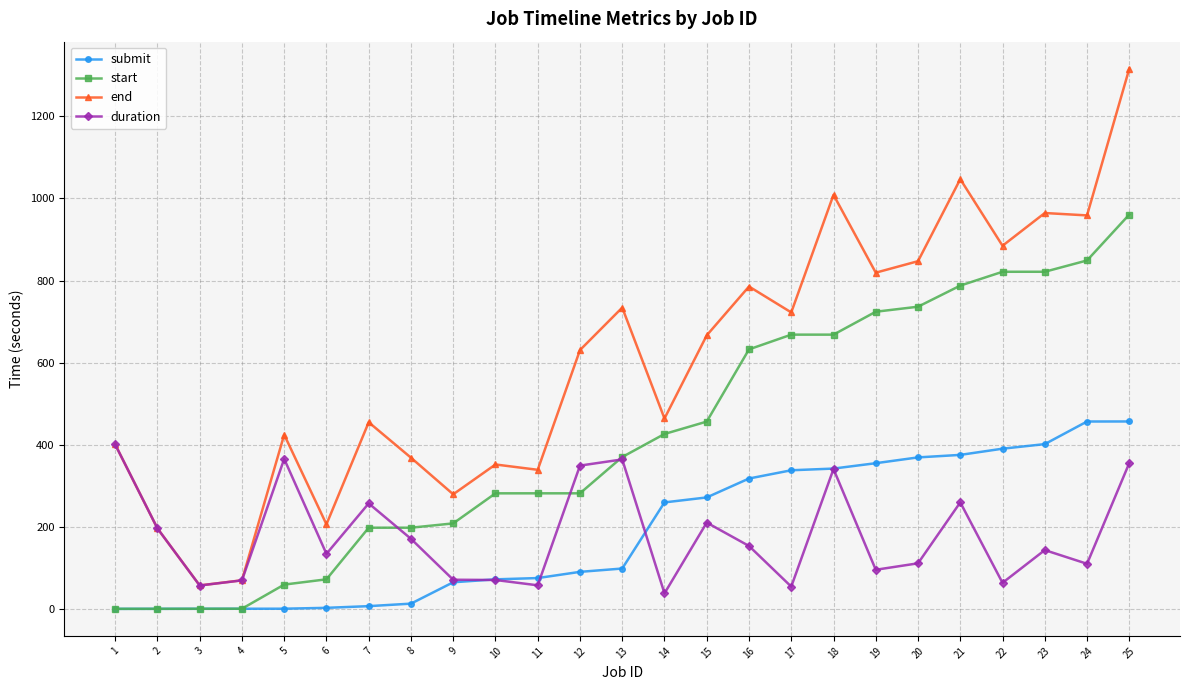

Which category has the highest value in the end series?

25